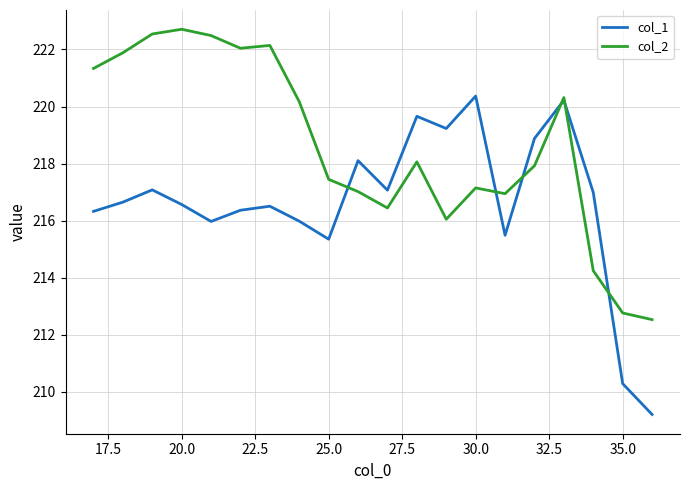

What is the maximum value for col_1?

220.4